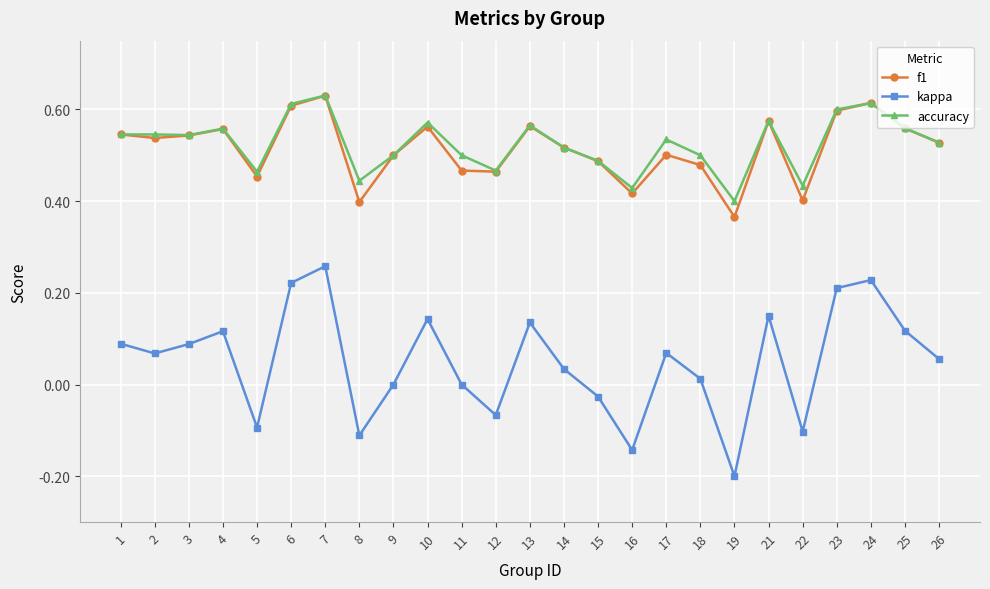

Which series has the widest spread of values?

kappa